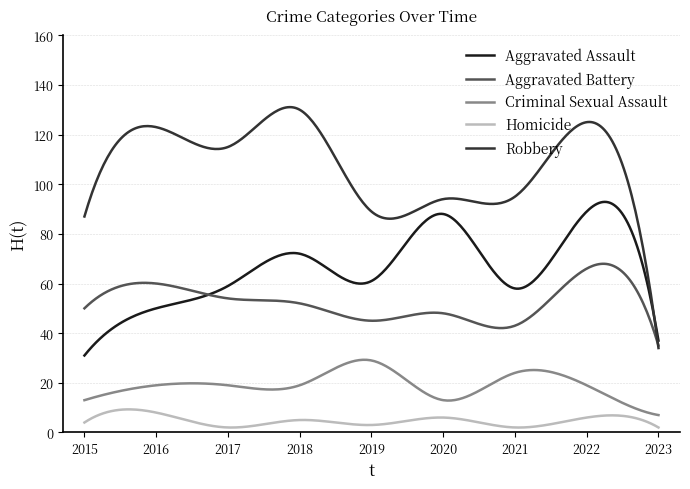

True or false: Homicide and Aggravated Assault intersect in this chart.

False